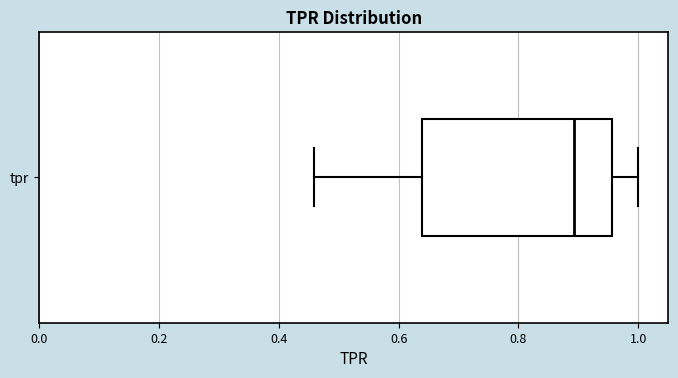

Read this box plot against the x-axis: the position of the median line, the range covered by the box, and the ends of both whiskers. The values are not printed on the chart, so give them approximately, as read against the axis.

median 0.90, box 0.64 to 0.96, whiskers 0.46 to 1.00